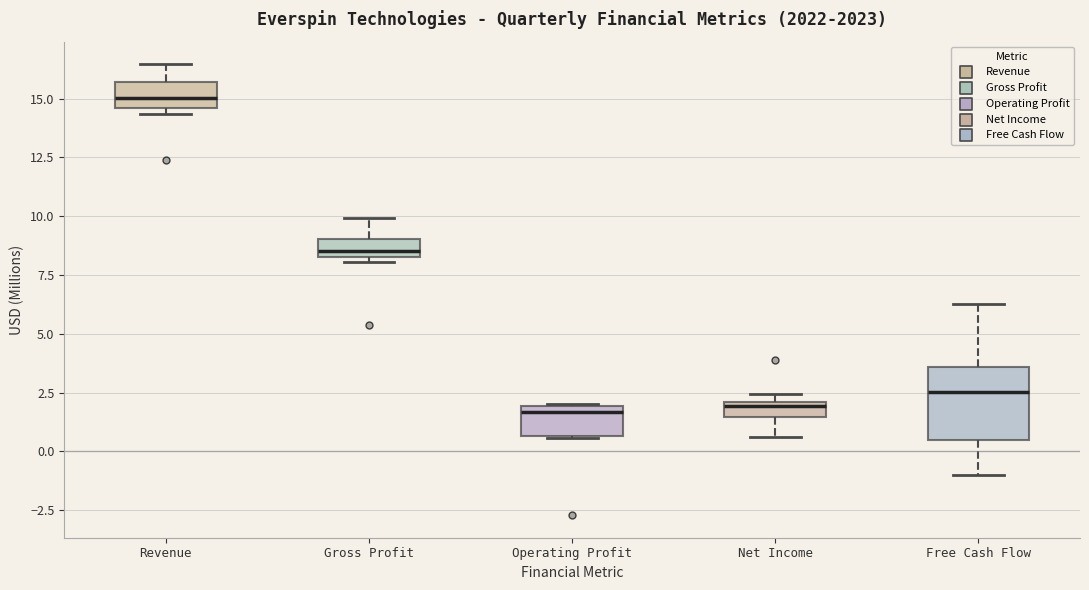

Where is the upper edge of the box for Net Income on the y-axis? The values are not printed on the chart, so give them approximately, as read against the axis.

2.0